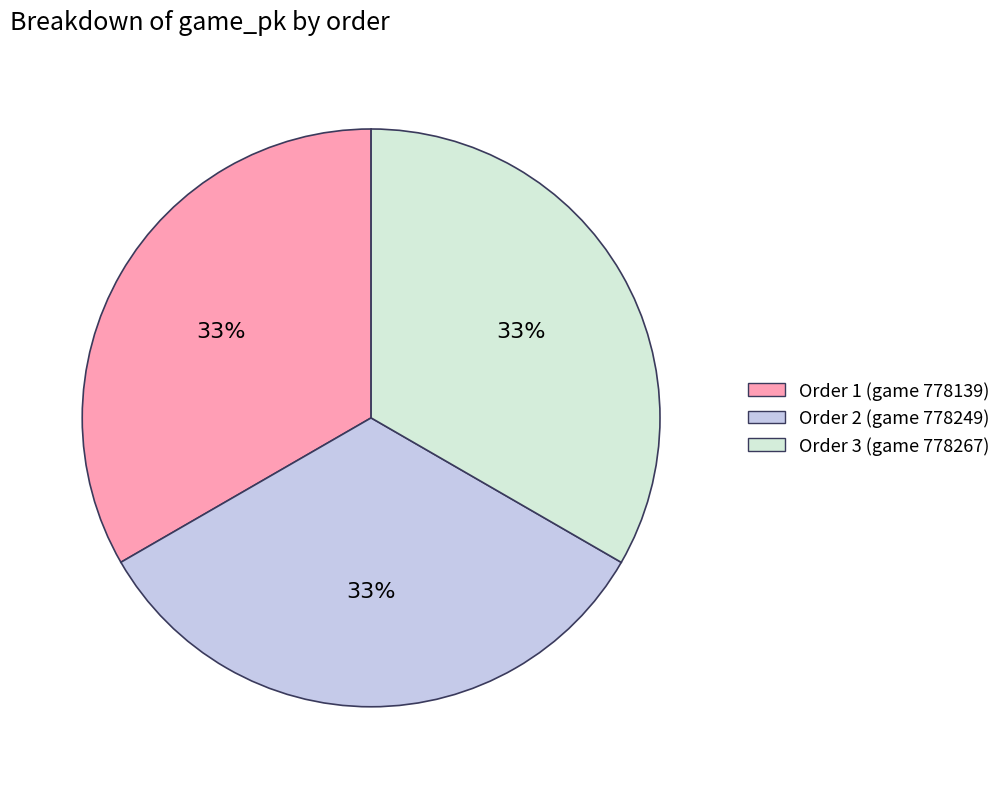

Is there a majority slice in this chart?

No